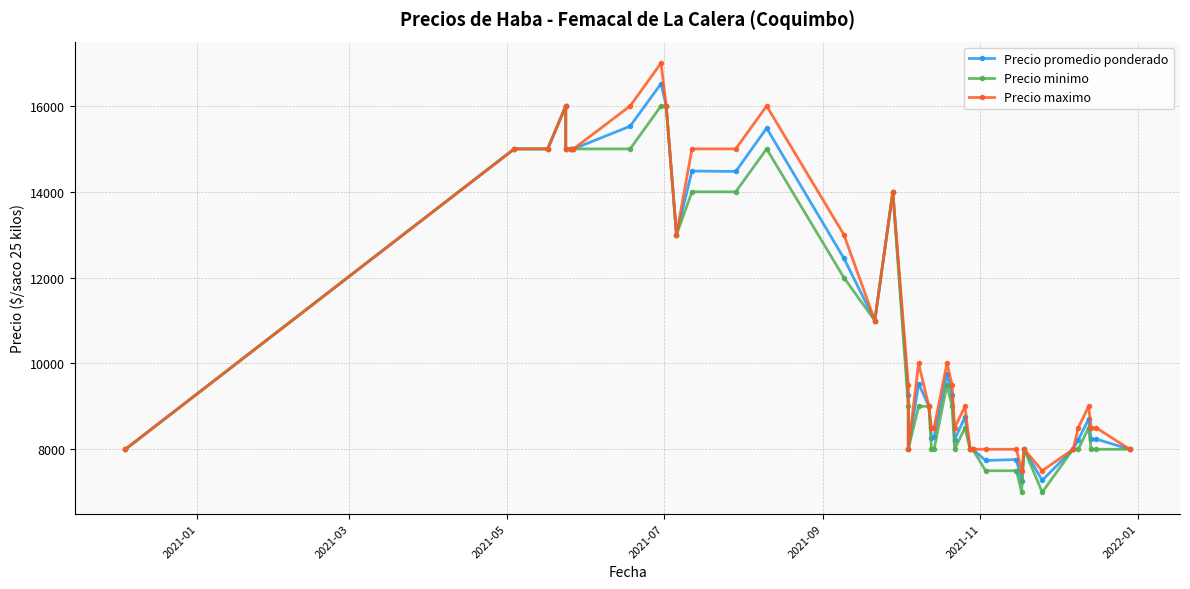

What is the average value of the Precio promedio ponderado series?

10843